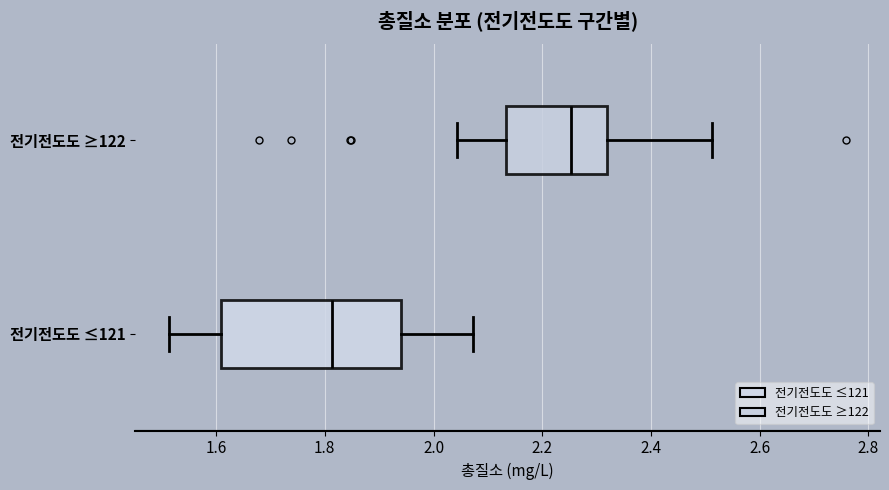

Which box has the furthest to the left median line?

전기전도도 ≤121